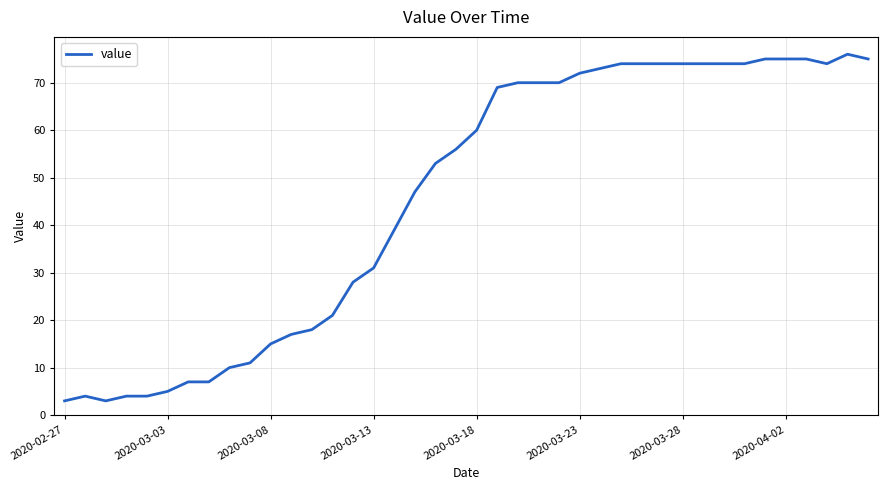

What is the minimum value shown in the chart?

3